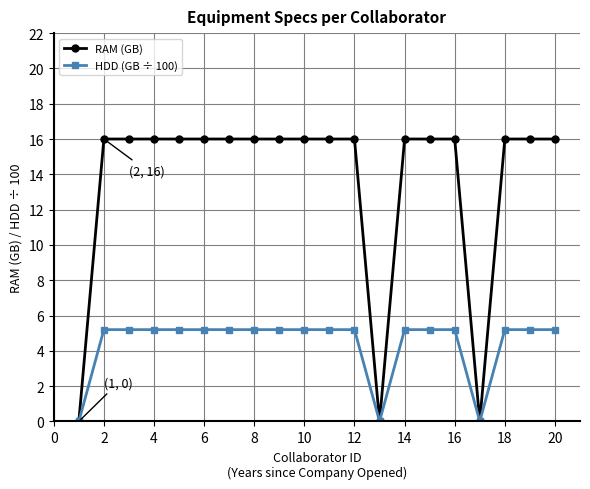

Which series has the largest range (max minus min)?

RAM (GB)